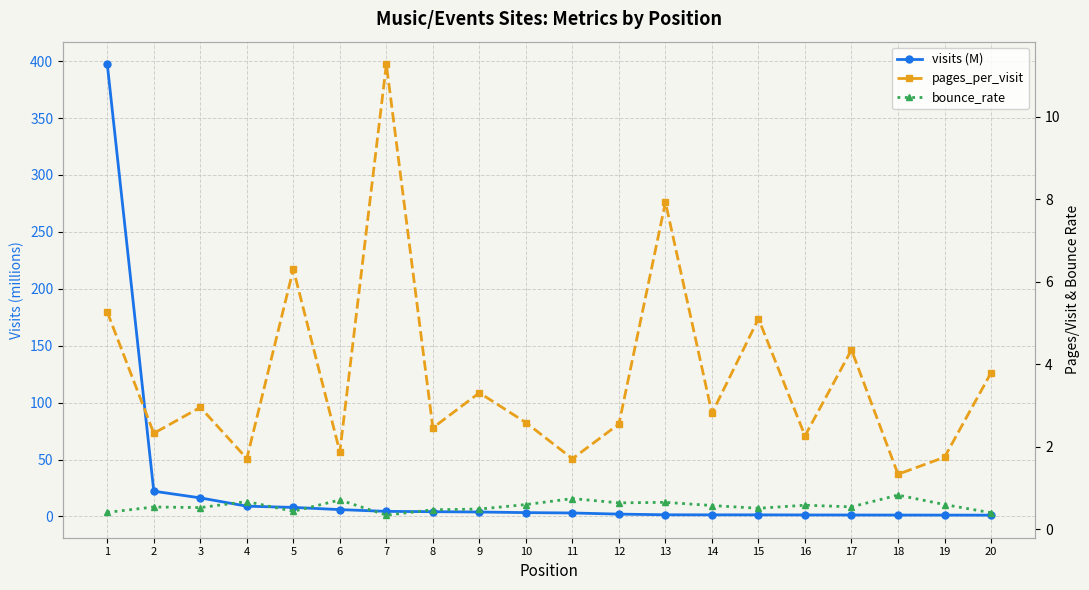

True or false: visits (M) and bounce_rate intersect in this chart.

False